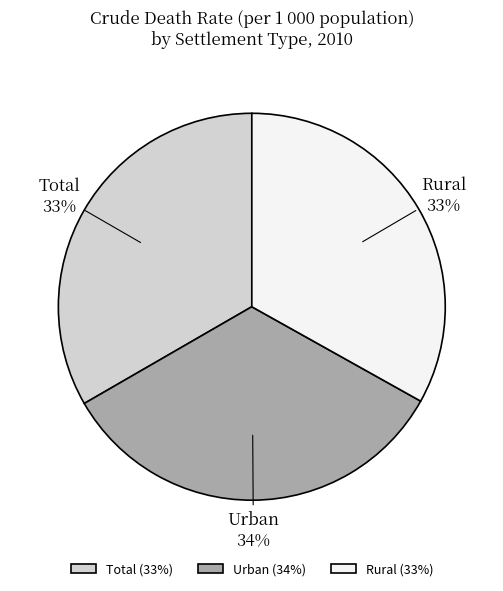

Combined, do Total and Urban account for over 50%?

Yes